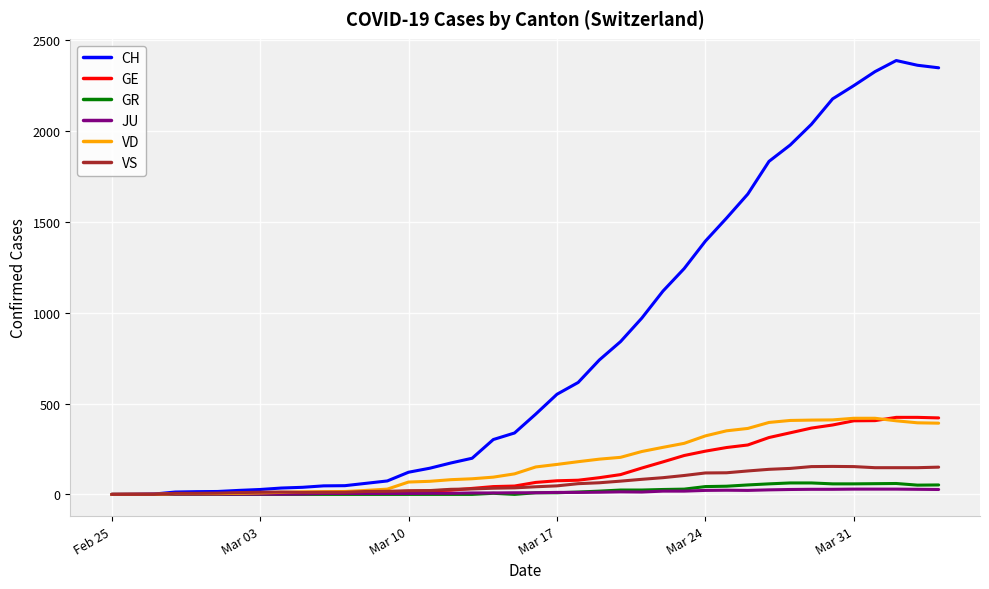

Which series has the largest range (max minus min)?

CH